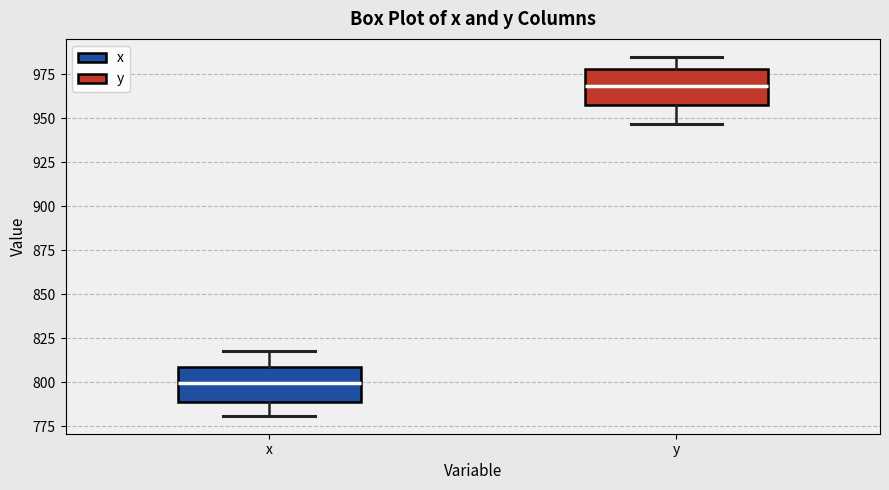

Reading left to right, read every box against the y-axis: the position of its median line, the range the box covers, and the ends of its whiskers. The values are not printed on the chart, so give them approximately, as read against the axis.

x: median 800, box 790 to 810, whiskers 780 to 820
y: median 970, box 960 to 980, whiskers 945 to 985